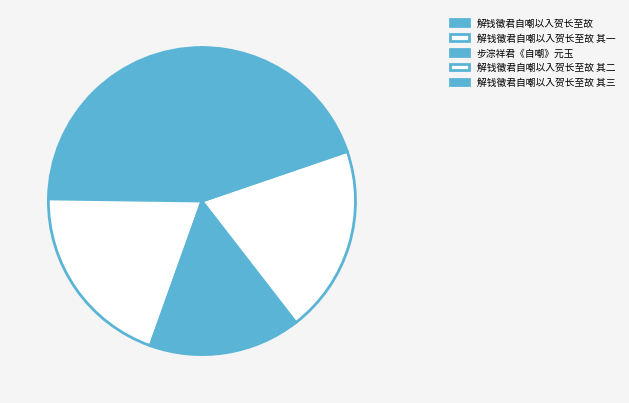

What is the smallest slice in the pie chart?

步淙祥君《自嘲》元玉